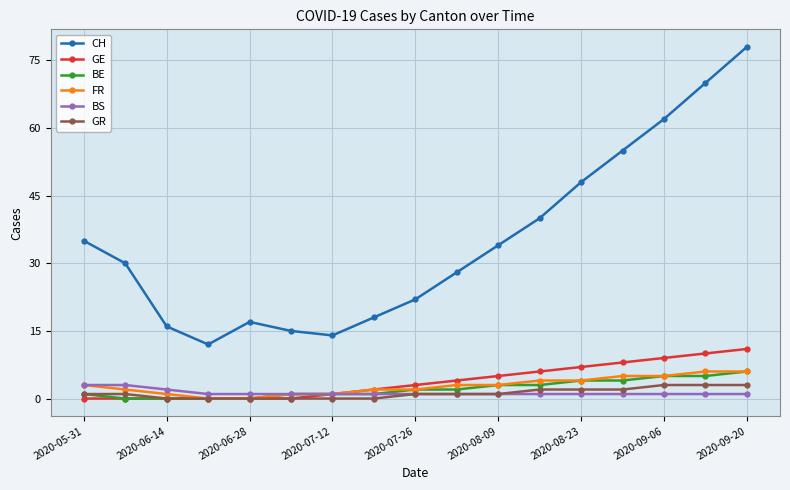

Which series has the widest spread of values?

CH